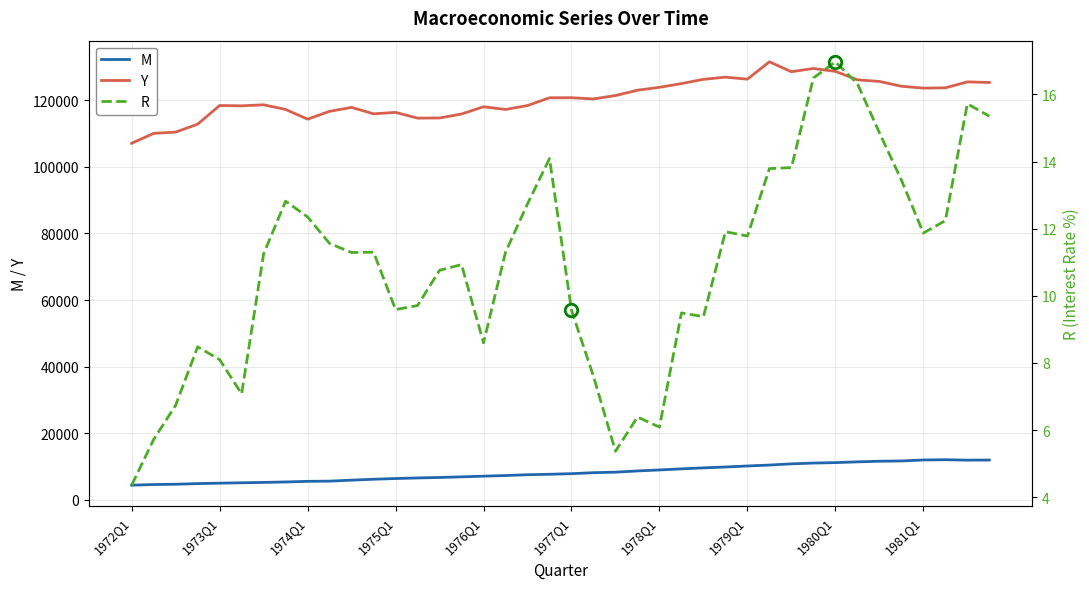

Which category has the highest value across all series?

29